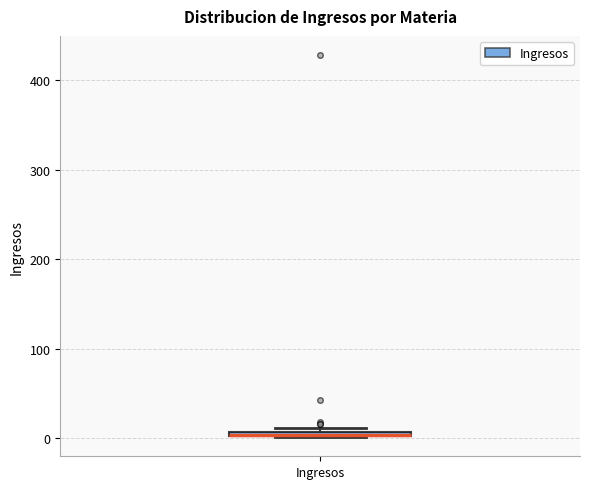

Where is the upper edge of the box for Ingresos on the y-axis? The values are not printed on the chart, so give them approximately, as read against the axis.

10